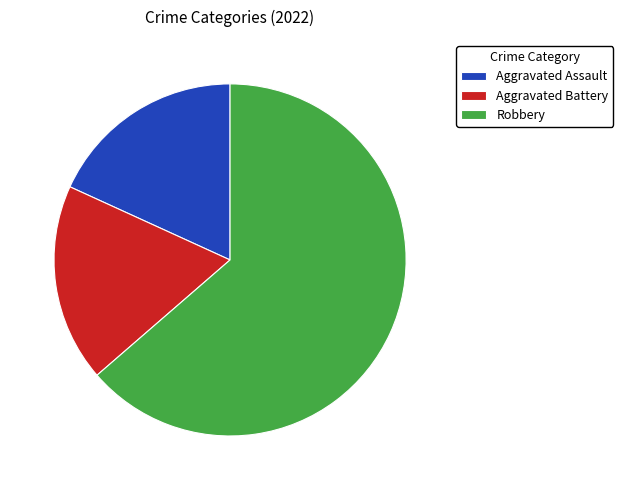

Which has a higher value, Aggravated Battery or Robbery?

Robbery